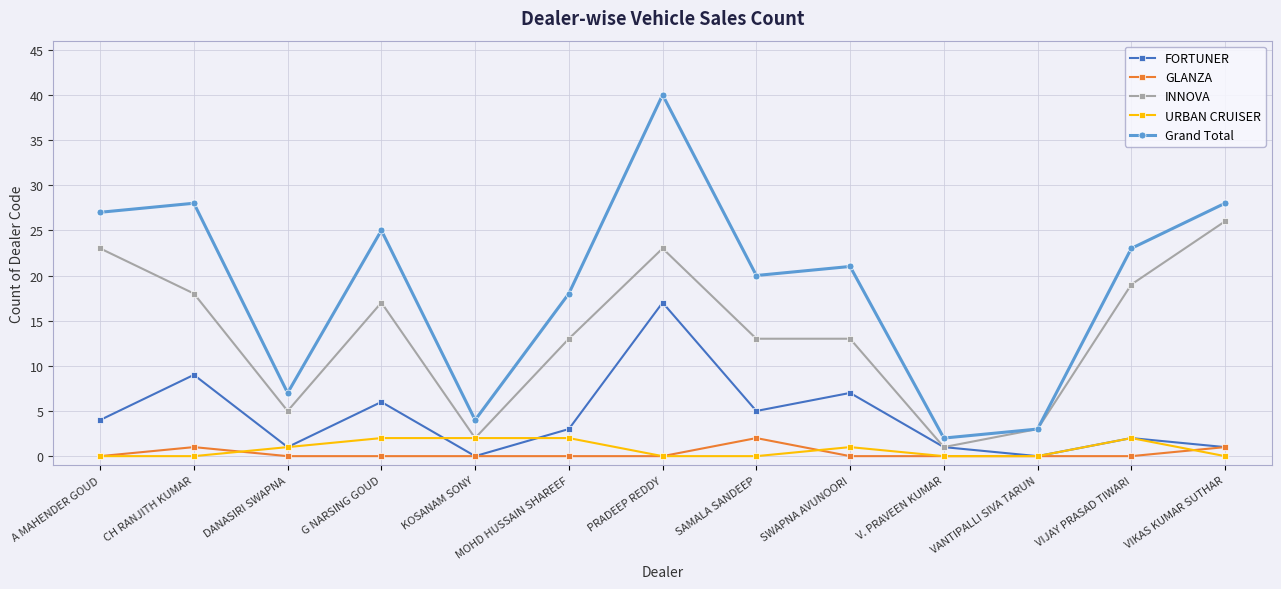

How many series are shown in this chart?

5